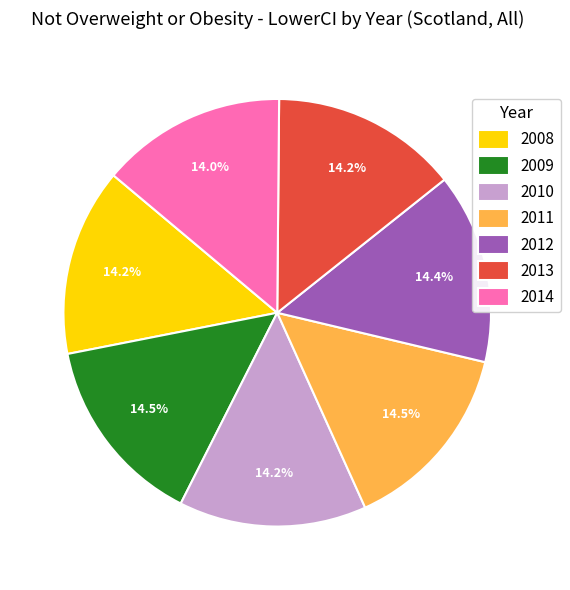

Does 2009 represent more than half of the total?

No